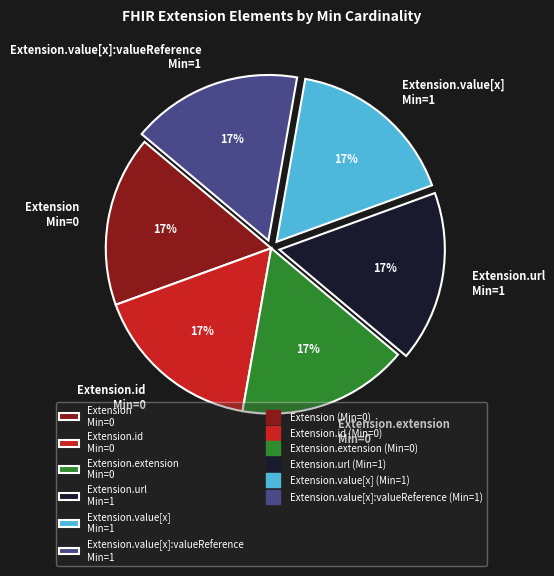

Count the number of slices in the pie.

6